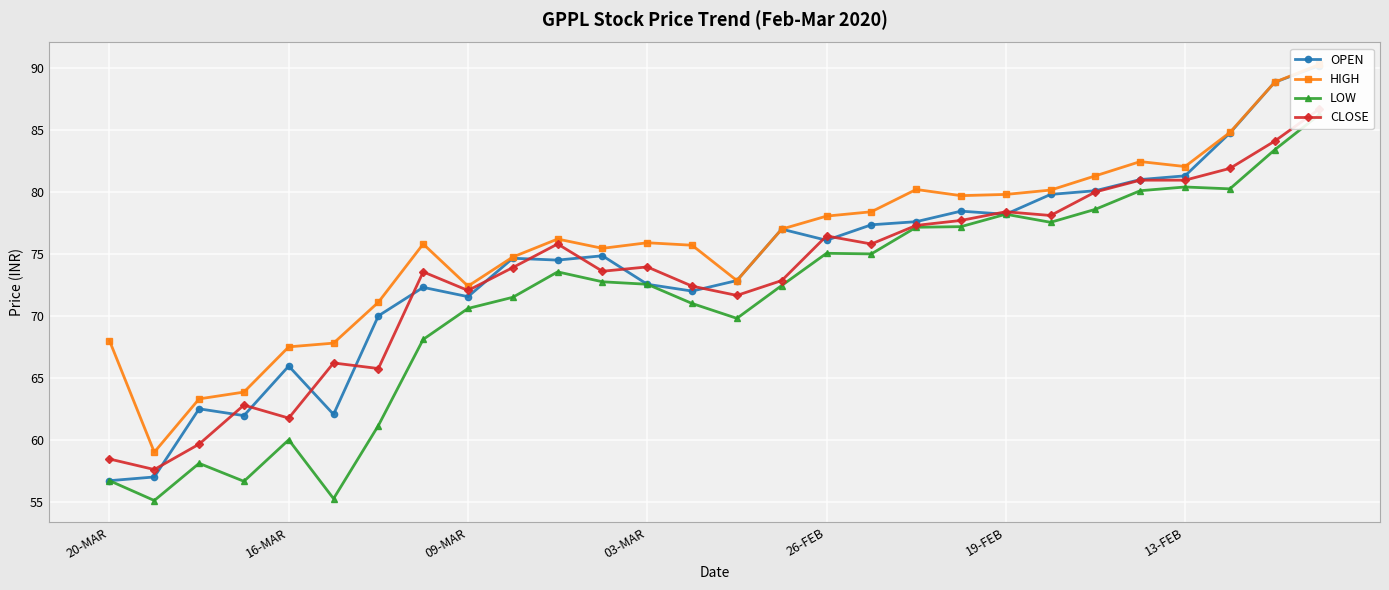

Rank the series by their average value, from highest to lowest.

HIGH, OPEN, CLOSE, LOW